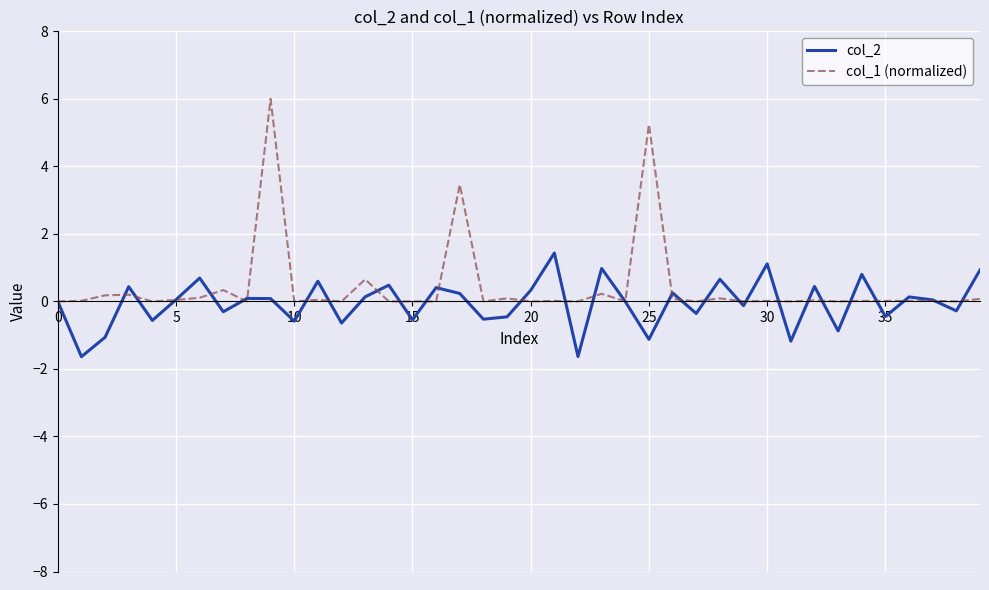

Count the number of data series in this chart.

2